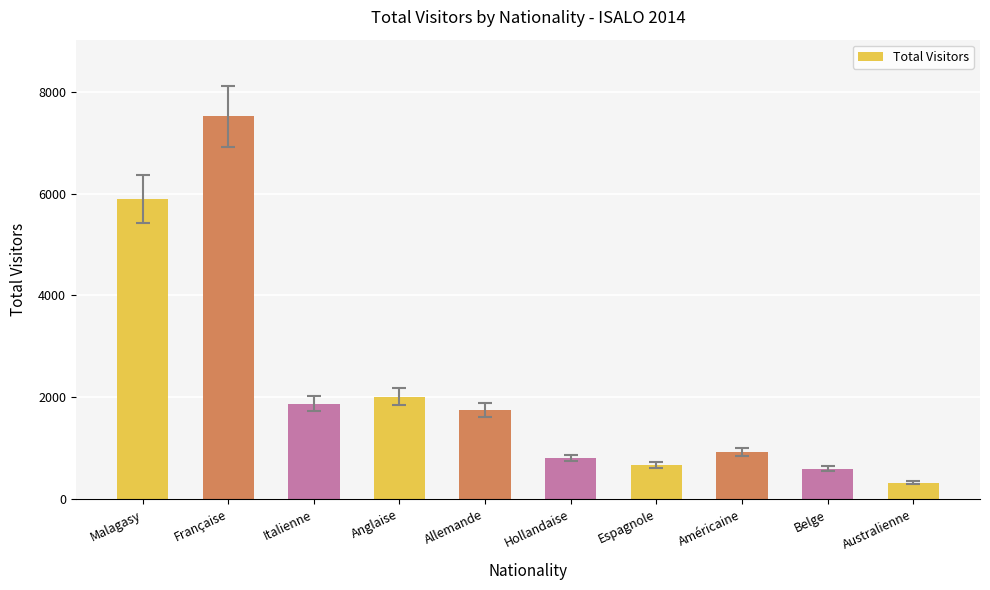

At which category does the chart reach its minimum across all series?

Australienne